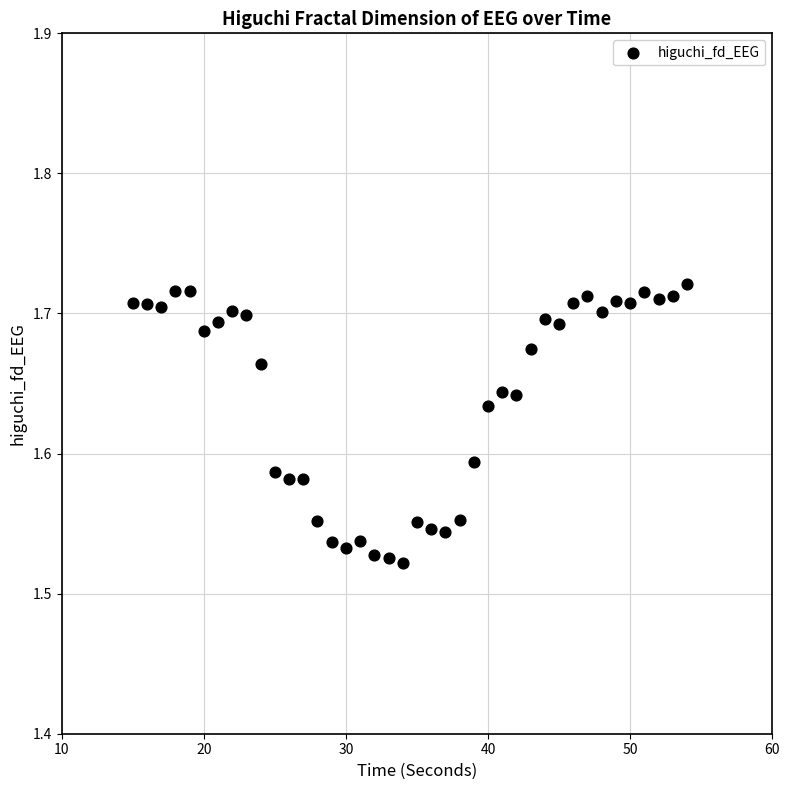

What is the range of X values (max minus min)?

39.0